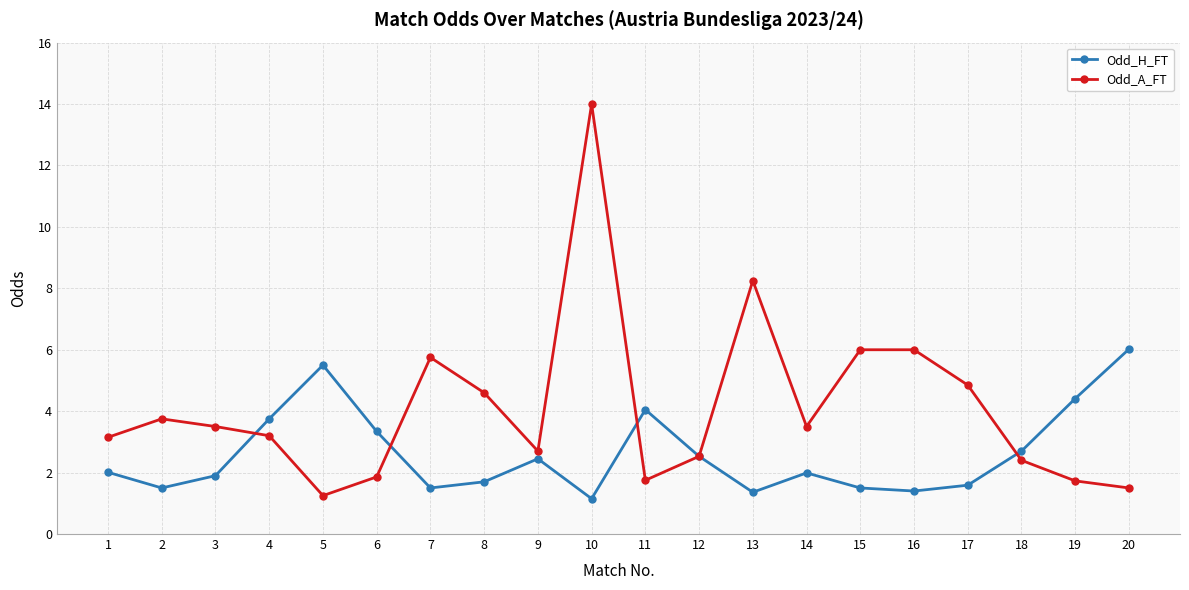

Which series has the largest range (max minus min)?

Odd_A_FT